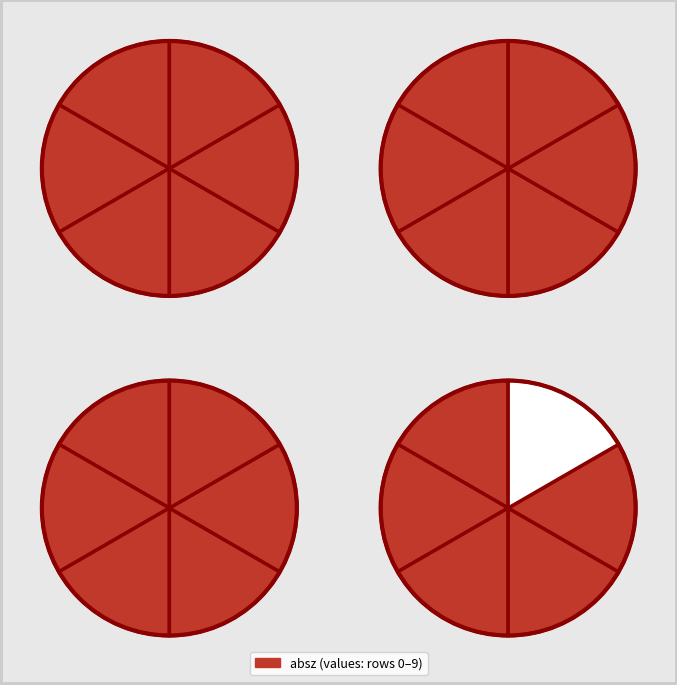

To the nearest percent, what percentage of the pie is Row 5?

9%